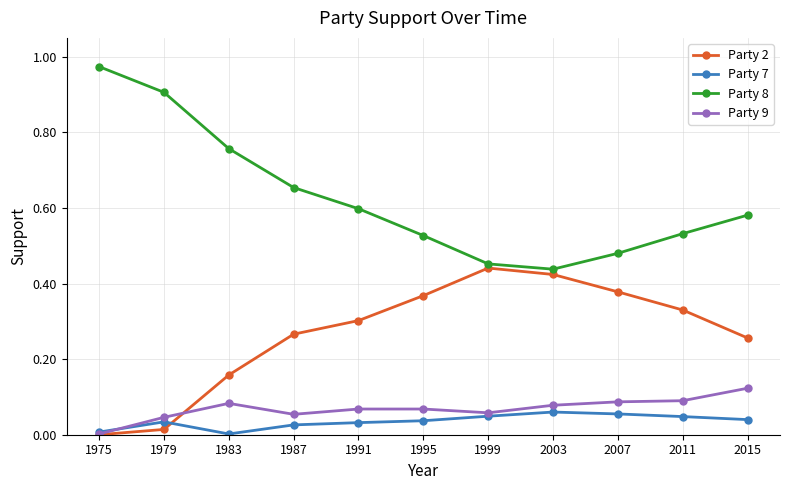

Which series has the widest spread of values?

Party 8